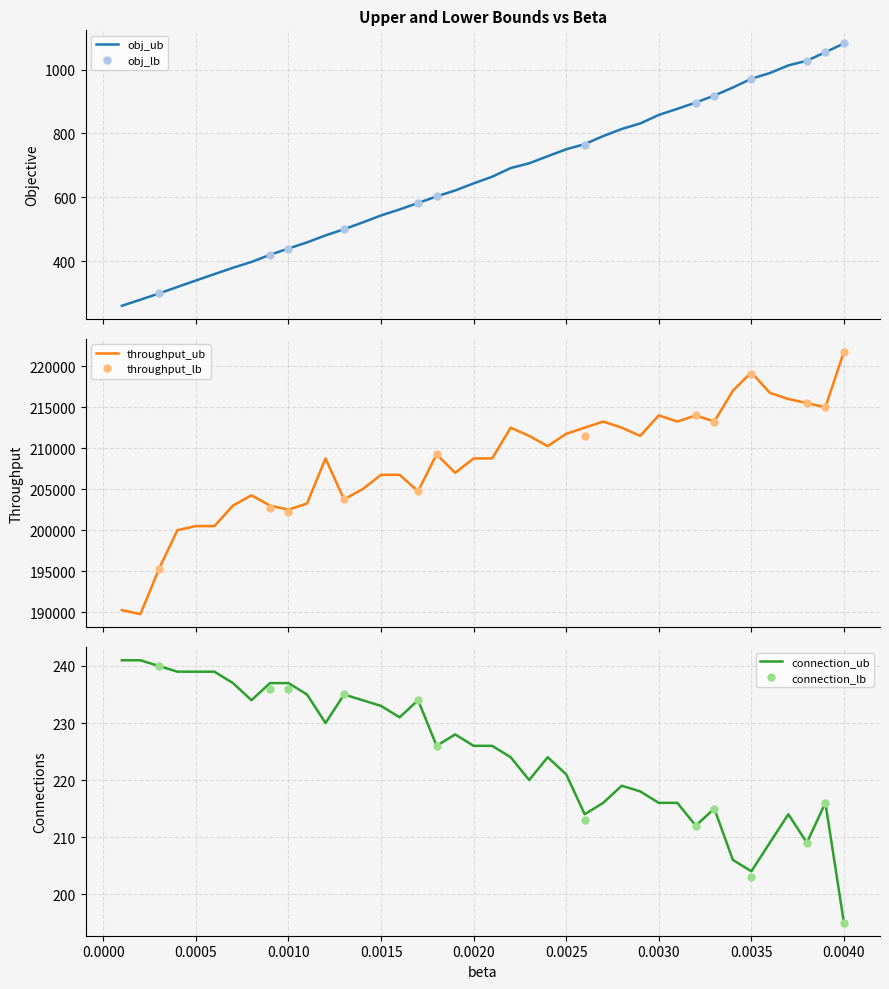

What is the minimum value for obj_ub?

260.0